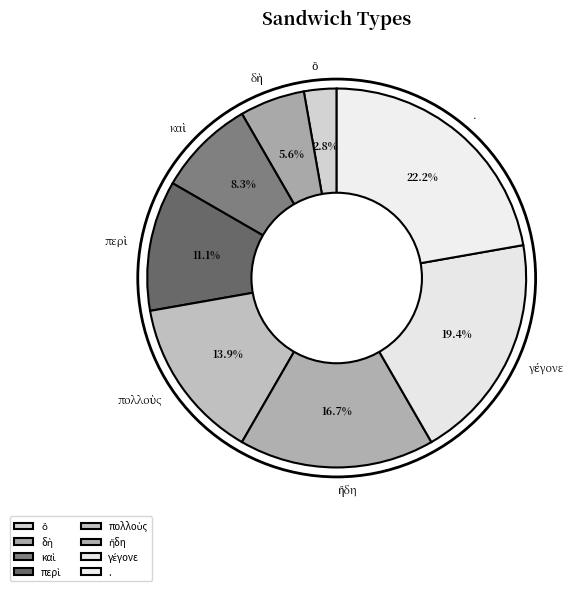

How many slices are in this pie chart?

8